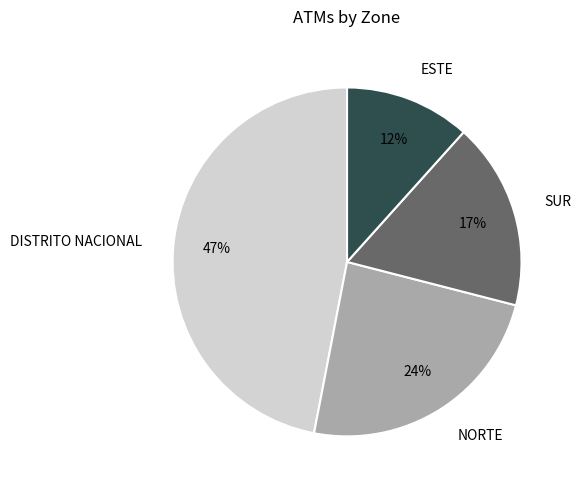

To the nearest percent, what is the combined percentage of SUR and NORTE?

41%